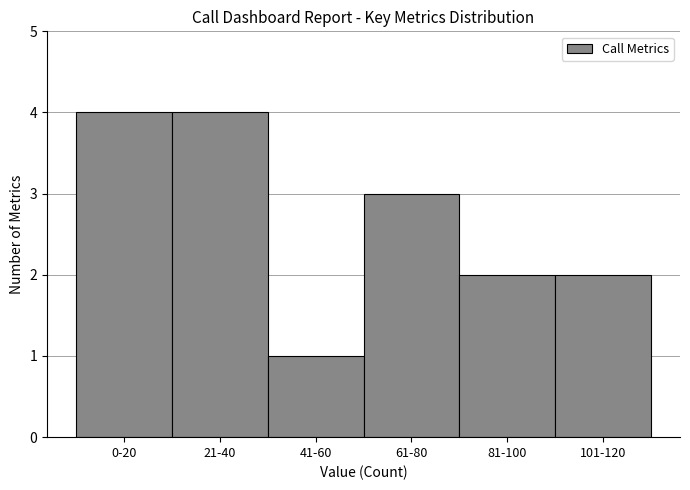

Reading left to right, extract all data points from this chart.

0-20=4	21-40=4	41-60=1	61-80=3	81-100=2	101-120=2